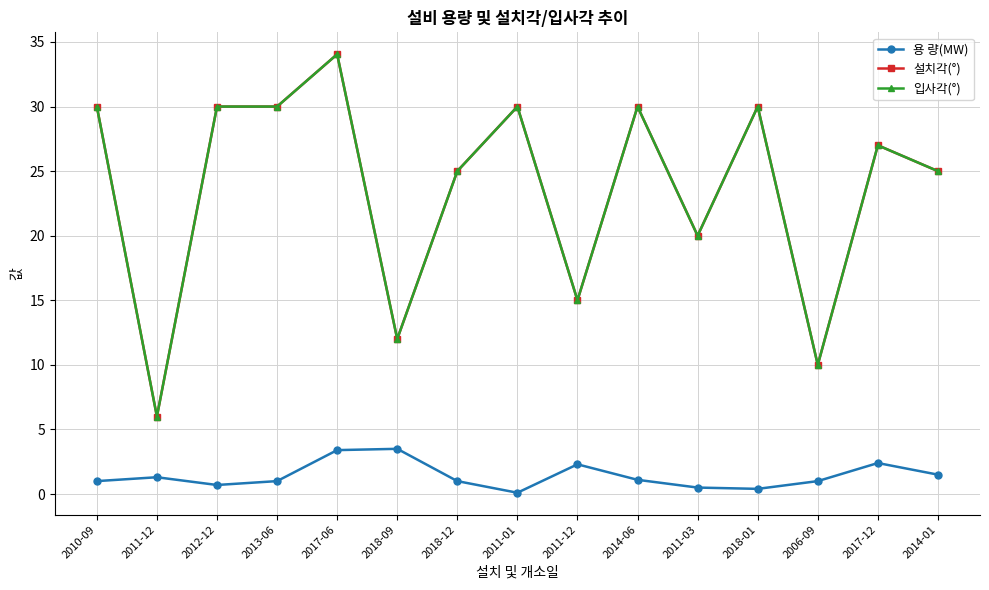

True or false: 설치각(°) and 입사각(°) intersect in this chart.

False